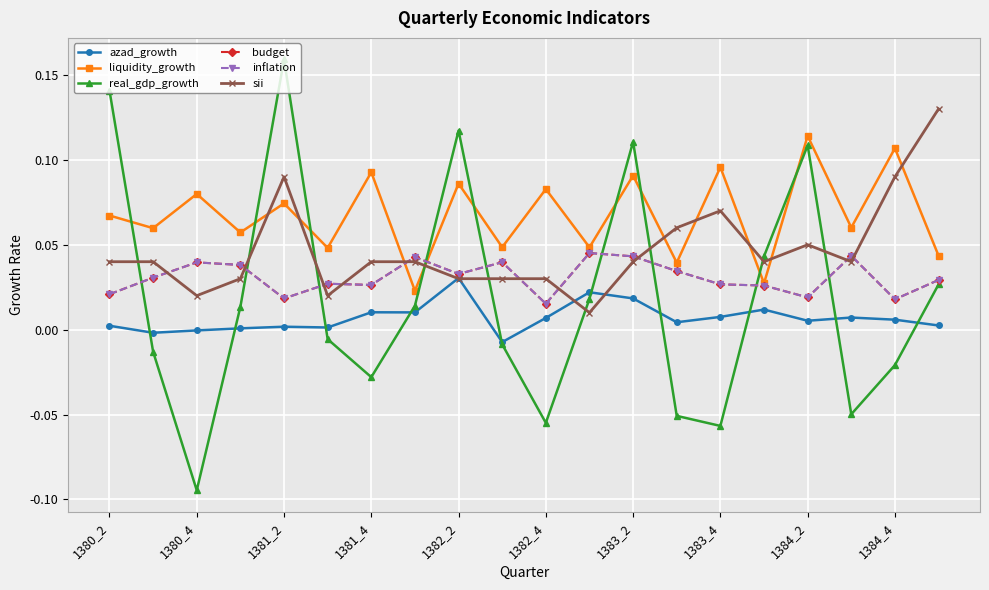

How many interior local peaks does the inflation series have?

6